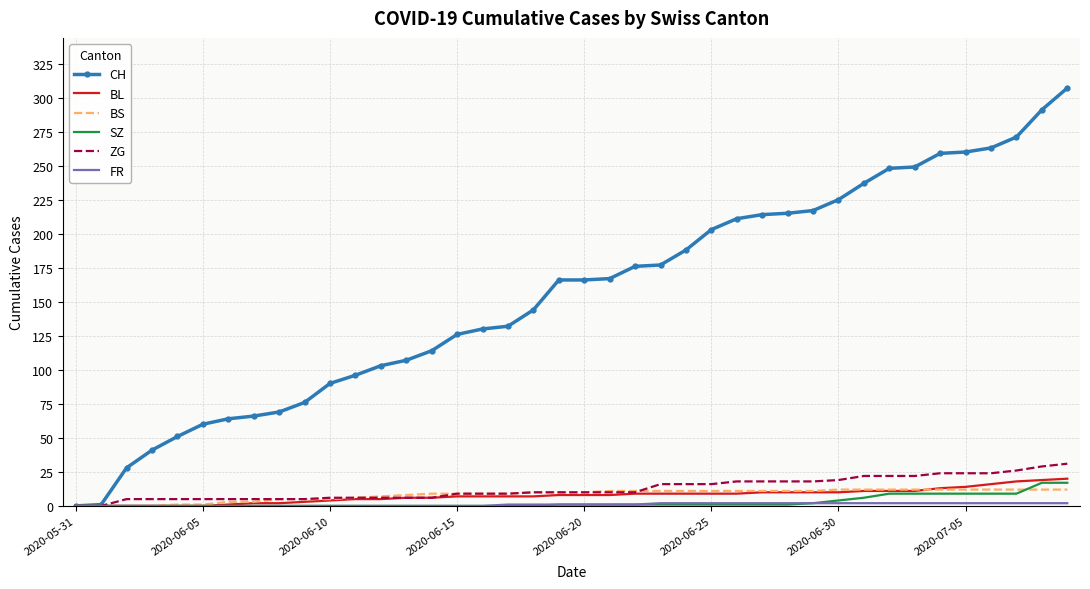

Which series has the largest range (max minus min)?

CH